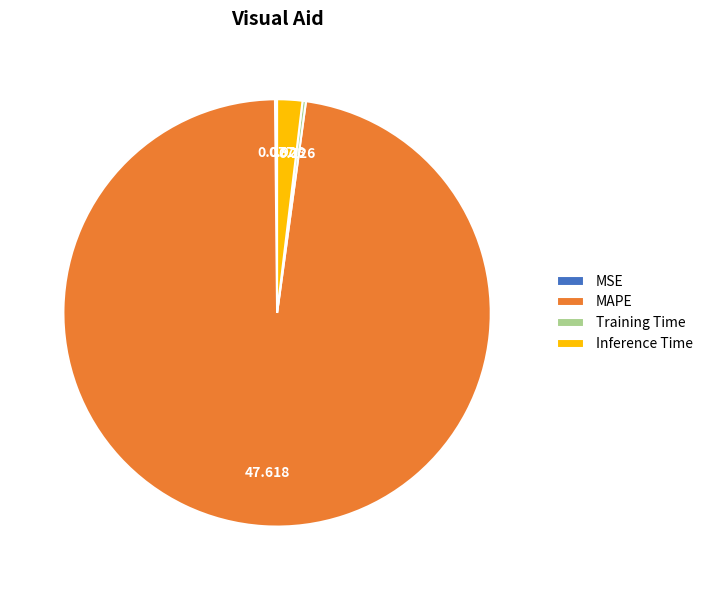

Which category accounts for the majority?

MAPE